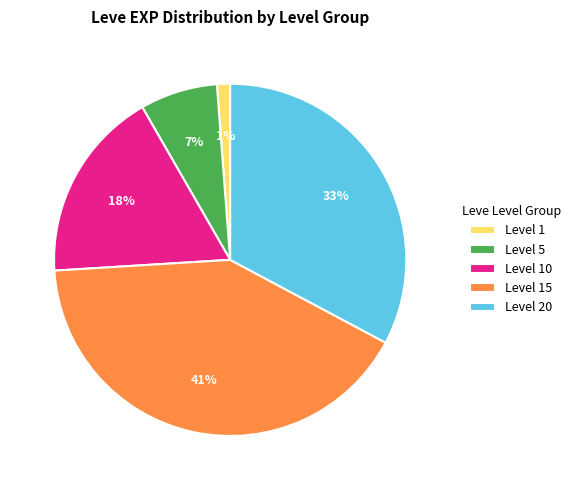

Does Level 20 account for over 50% of the chart?

No